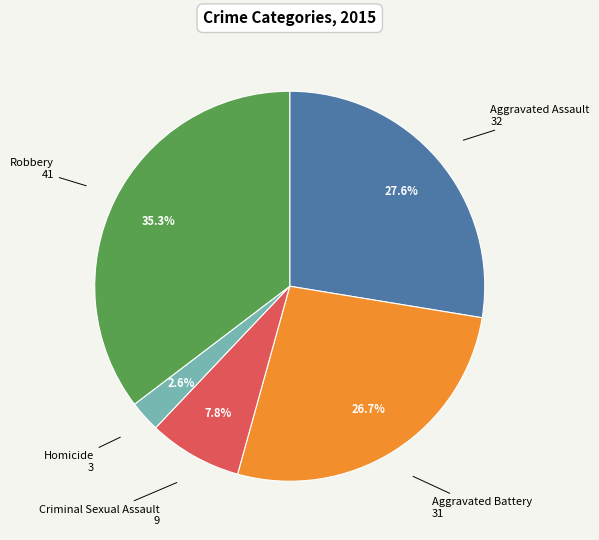

How many segments does this pie chart have?

5